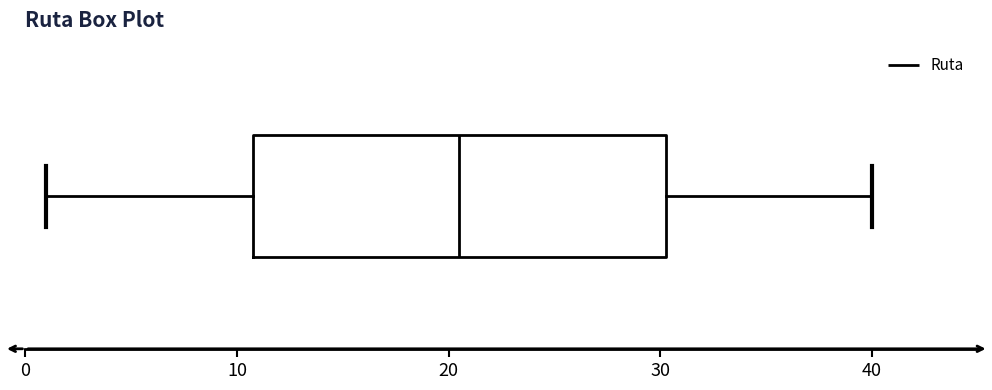

Where does the left whisker of the box end on the x-axis? The values are not printed on the chart, so give them approximately, as read against the axis.

1